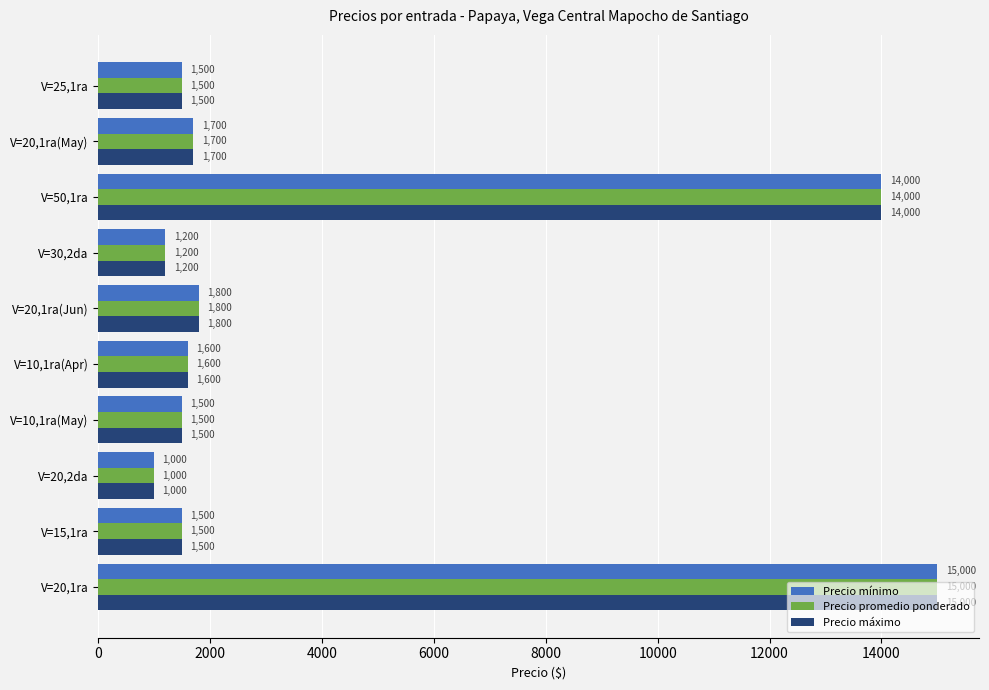

How many data points does each series have?

10